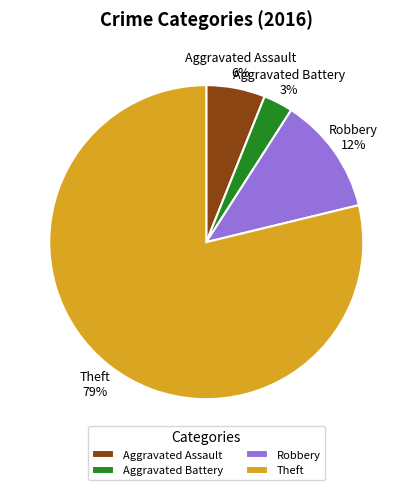

What percentage is the Theft slice, to the nearest percent?

79%